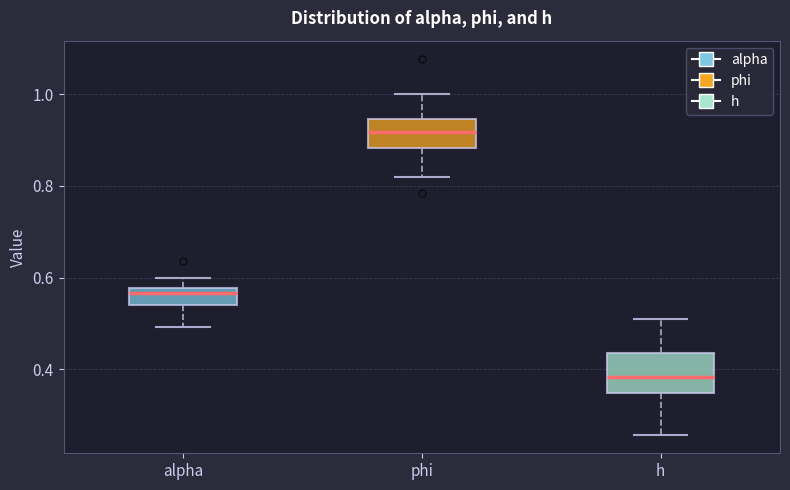

Comparing the boxes themselves (not the whiskers), which one is the tallest?

h